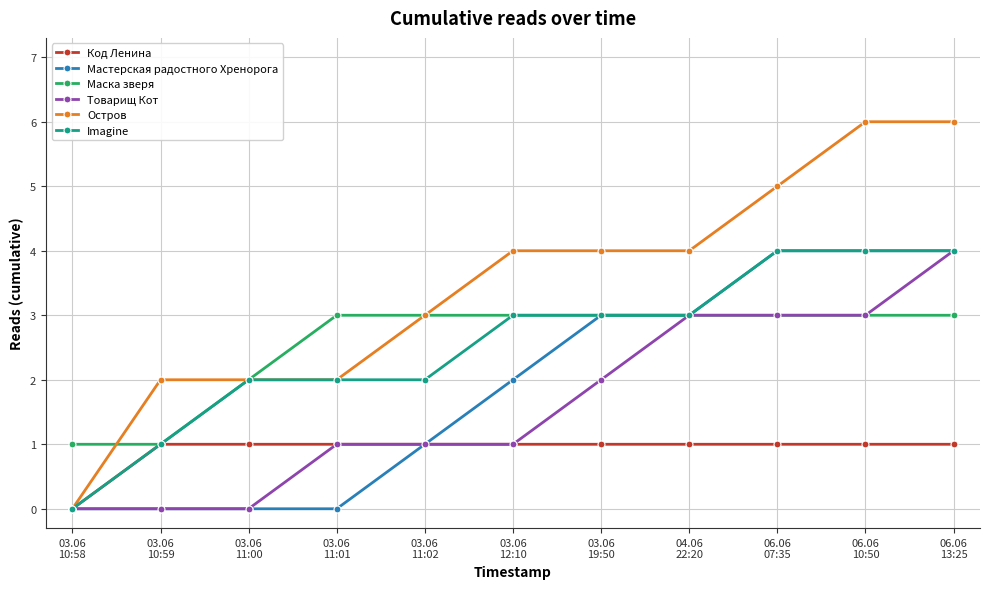

True or false: Товарищ Кот has a value of 1 at 03.06
19:50.

False